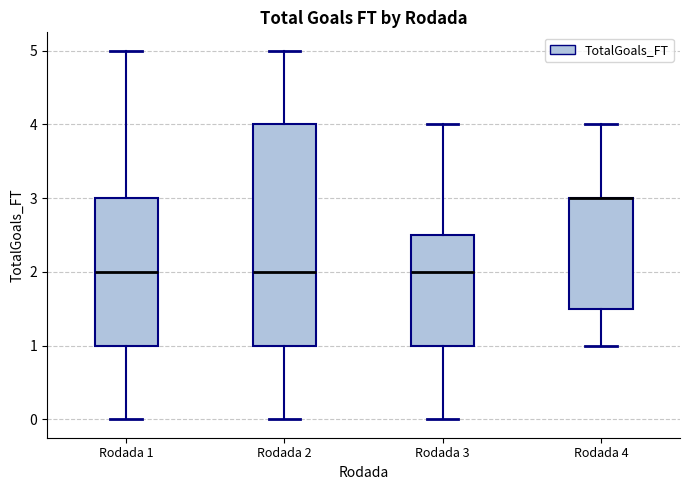

Reading left to right, transcribe this box plot: for each box, give where its median line is, the range the box spans, and where its two whiskers end, as read against the y-axis. The values are not printed on the chart, so give them approximately, as read against the axis.

Rodada 1: median 2.0, box 1.0 to 3.0, whiskers 0.0 to 5.0
Rodada 2: median 2.0, box 1.0 to 4.0, whiskers 0.0 to 5.0
Rodada 3: median 2.0, box 1.0 to 2.5, whiskers 0.0 to 4.0
Rodada 4: median 3.0 (drawn on the box's upper edge), box 1.5 to 3.0, whiskers 1.0 to 4.0